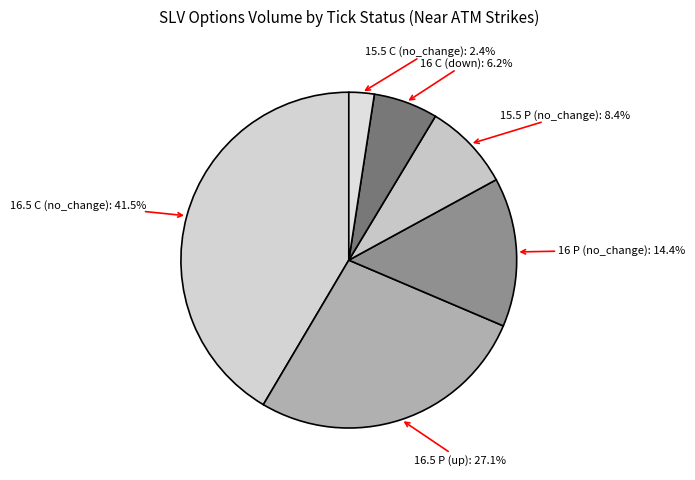

Rank the categories by value from highest to lowest.

16.5 C (no_change), 16.5 P (up), 16 P (no_change), 15.5 P (no_change), 16 C (down), 15.5 C (no_change)